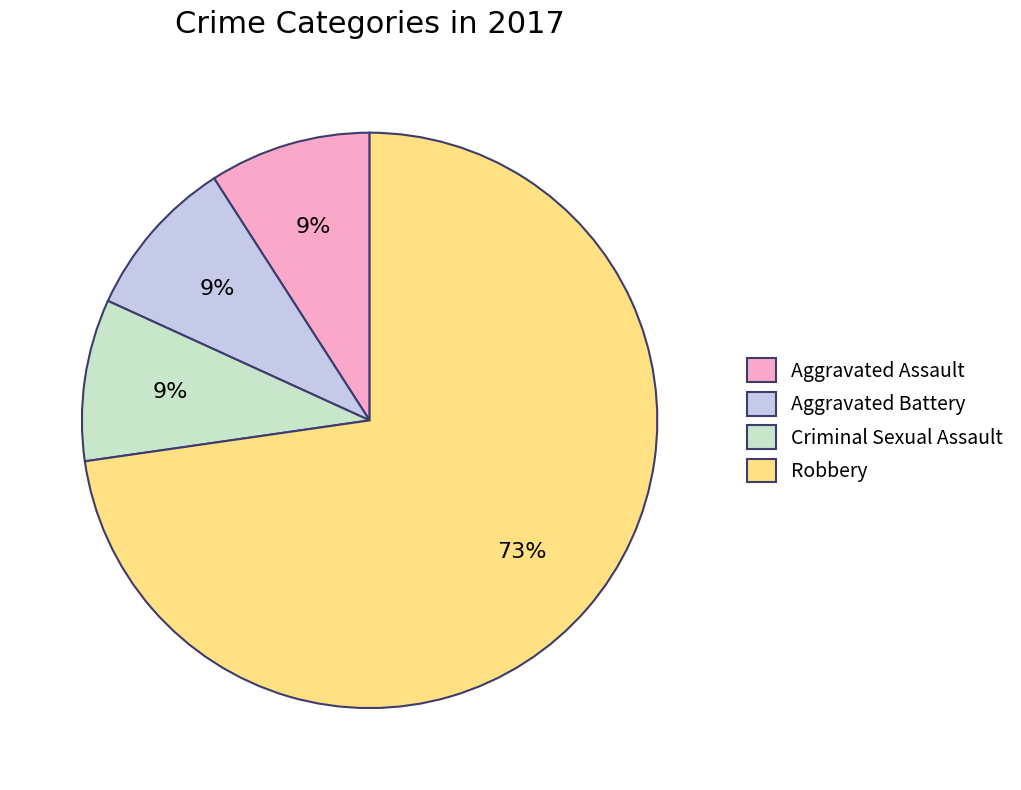

To the nearest percent, what is the average slice percentage?

25%